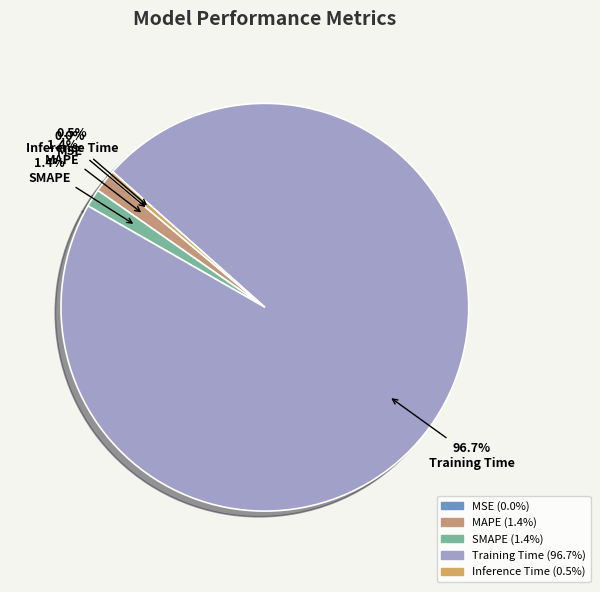

The Training Time slice represents 97% of the pie. True or false?

True